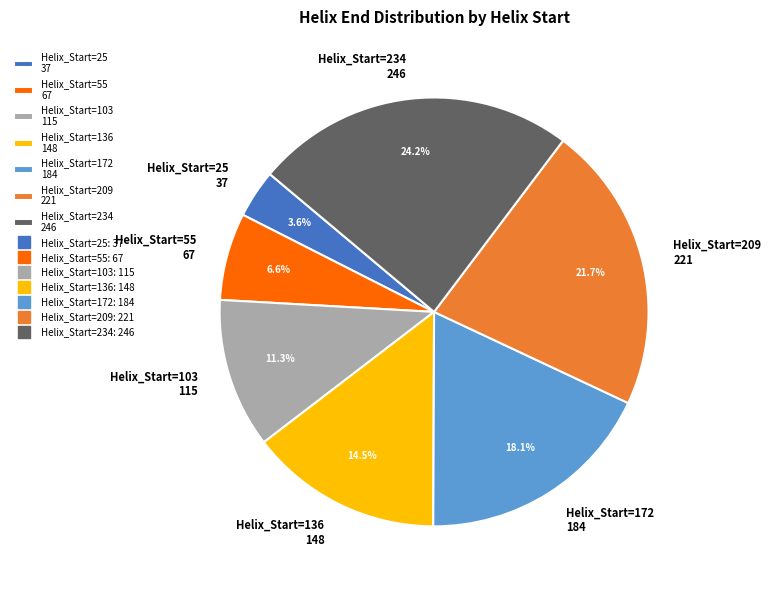

What portion of the pie excludes Helix_Start=209 221?

78.3%